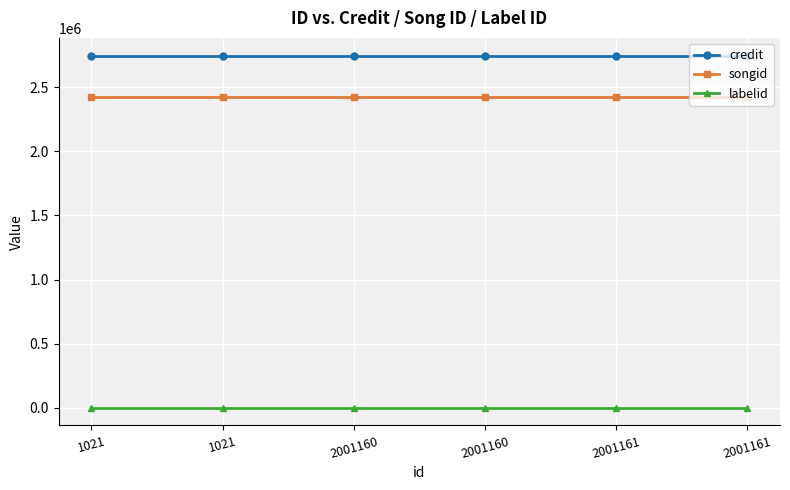

What are all the series names shown in the legend?

credit, songid, labelid